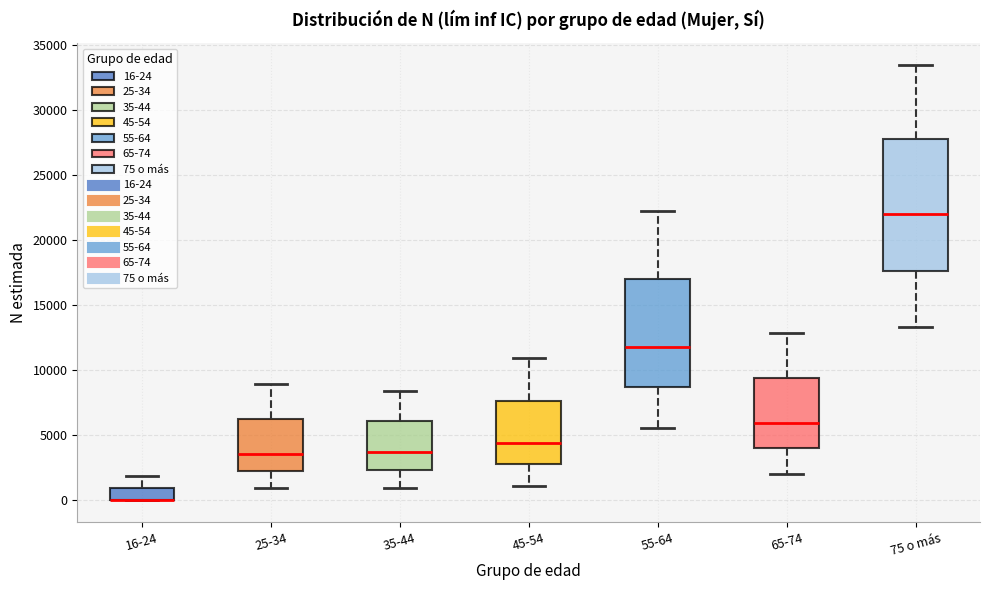

Reading left to right, transcribe this box plot: for each box, give where its median line is, the range the box spans, and where its two whiskers end, as read against the y-axis. The values are not printed on the chart, so give them approximately, as read against the axis.

16-24: median 0 (drawn on the box's lower edge), box 0 to 1000, whiskers 0 to 2000
25-34: median 3500, box 2000 to 6000, whiskers 1000 to 9000
35-44: median 3500, box 2500 to 6000, whiskers 1000 to 8500
45-54: median 4500, box 2500 to 7500, whiskers 1000 to 11000
55-64: median 12000, box 8500 to 17000, whiskers 5500 to 22000
65-74: median 6000, box 4000 to 9500, whiskers 2000 to 13000
75 o más: median 22000, box 17500 to 27500, whiskers 13500 to 33500